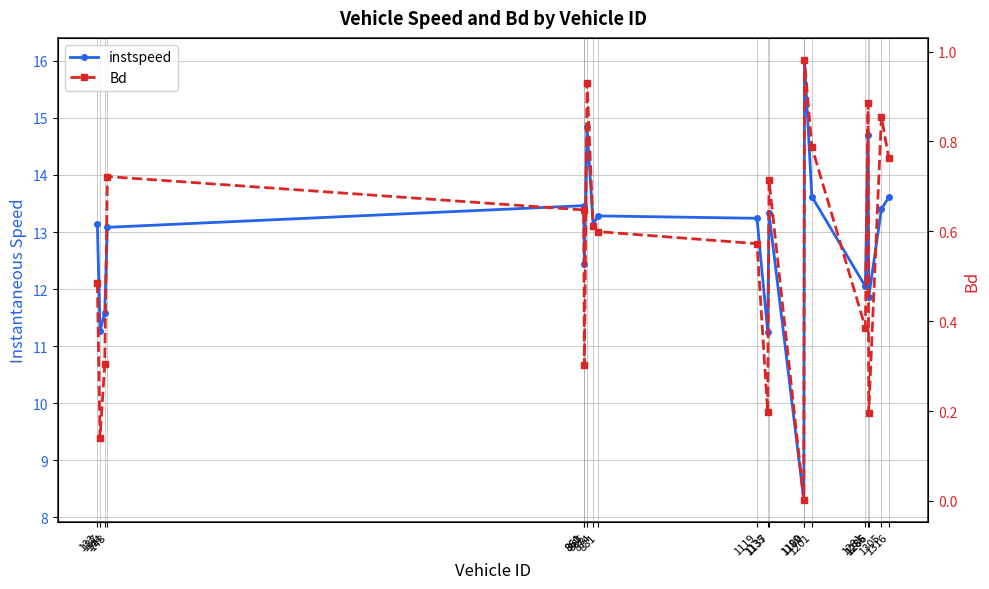

Does the chart display data point markers on the line(s)?

Yes